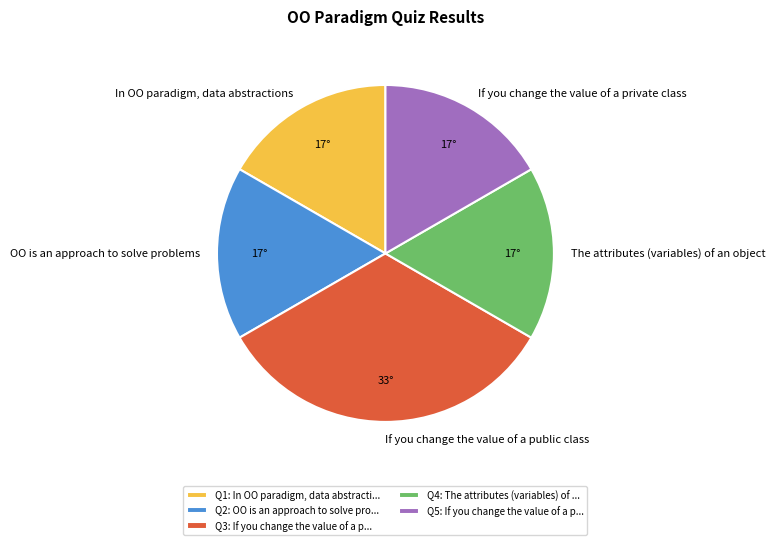

Does In OO paradigm, data abstractions account for over 50% of the chart?

No